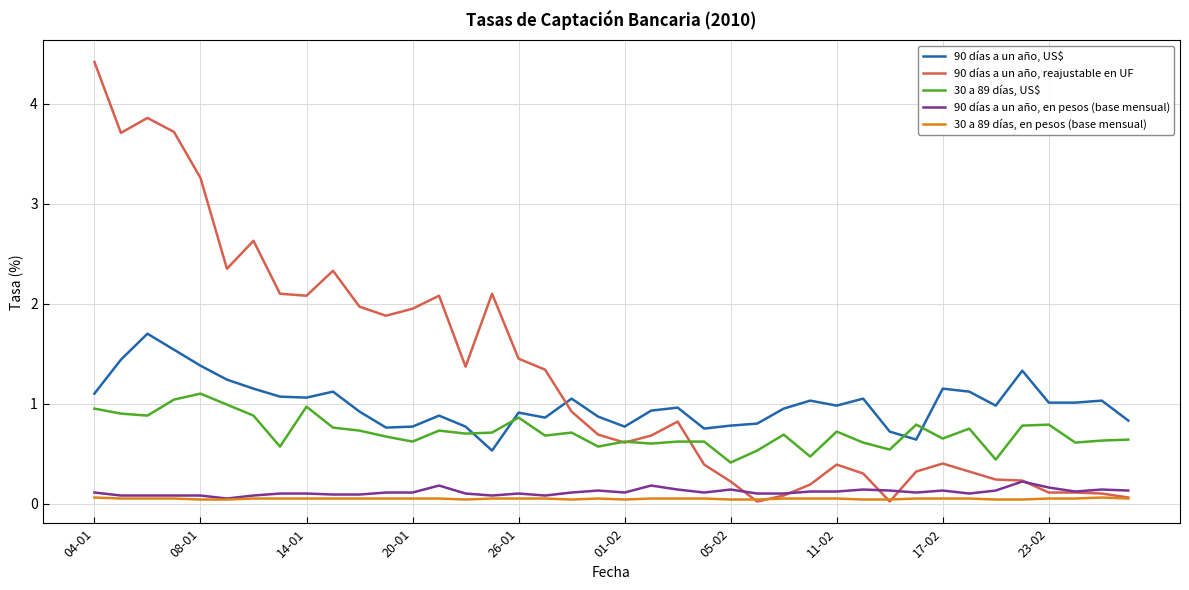

Which series has the largest range (max minus min)?

90 días a un año, reajustable en UF